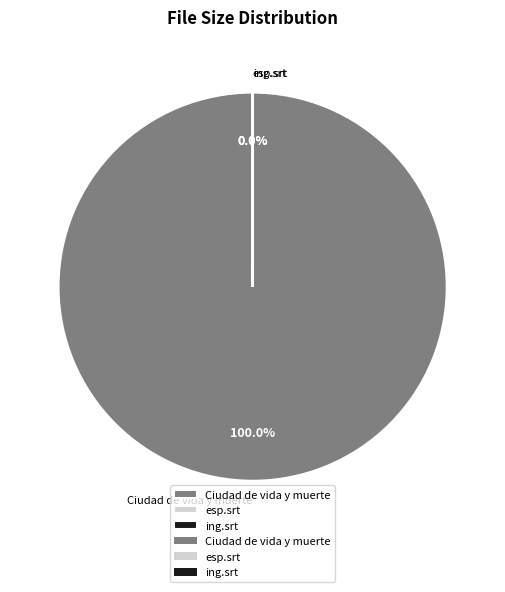

Is esp.srt the majority of the pie?

No